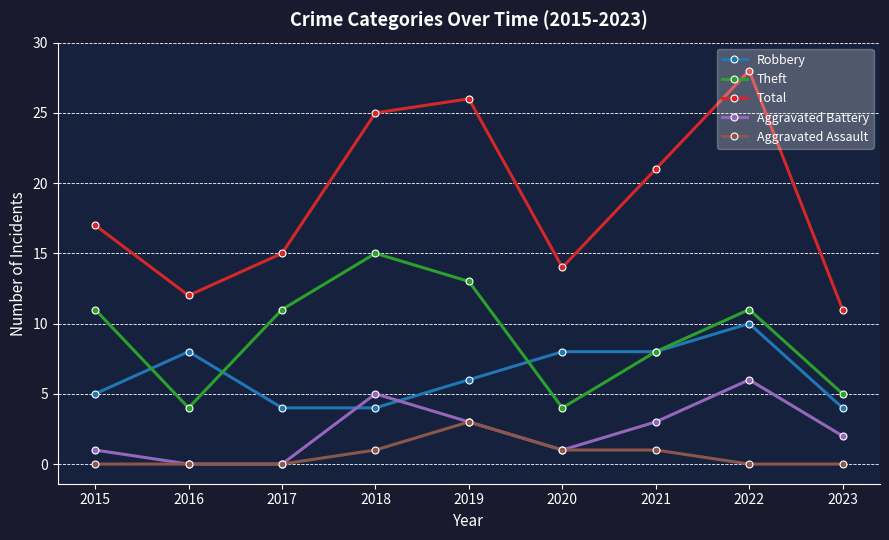

What is the difference between the maximum and second lowest values in the Aggravated Battery series?

6